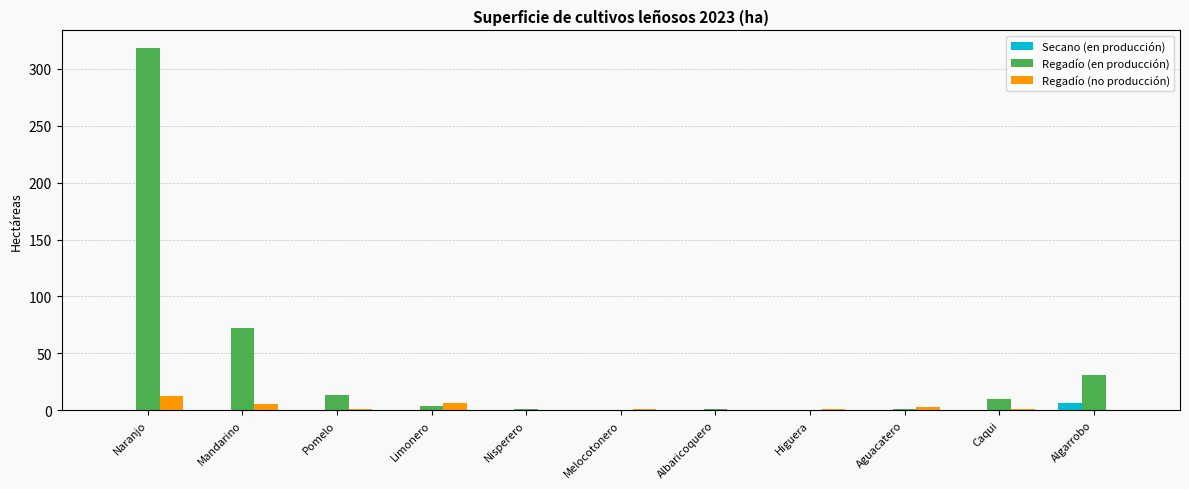

What is the sum of all Regadío (no producción) values?

30